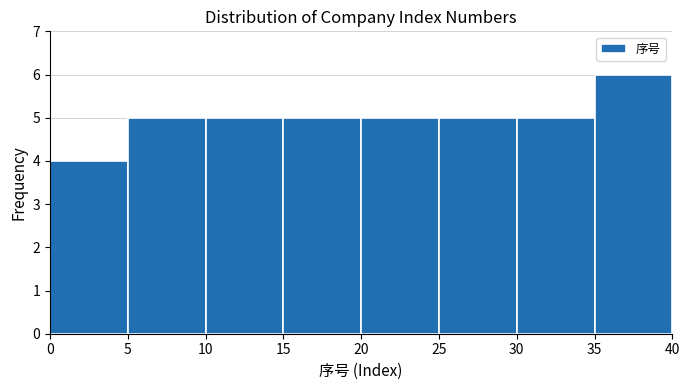

What is the height of the bar covering 0 to 5 on the x-axis? The values are not printed on the chart, so give them approximately, as read against the axis.

4